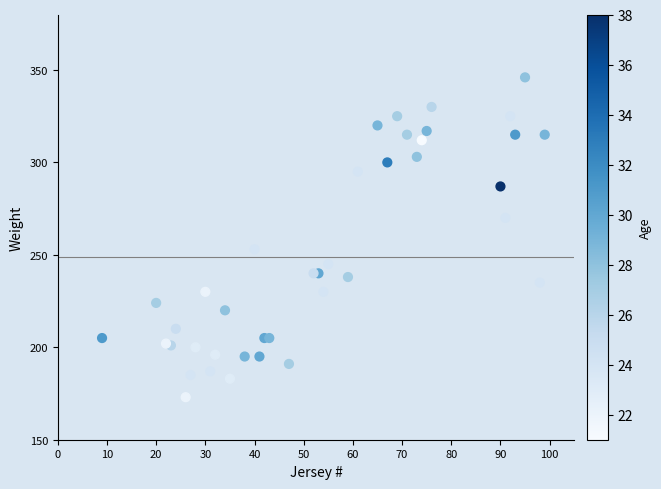

What Y value in the scatter plot is closest to 259?

253